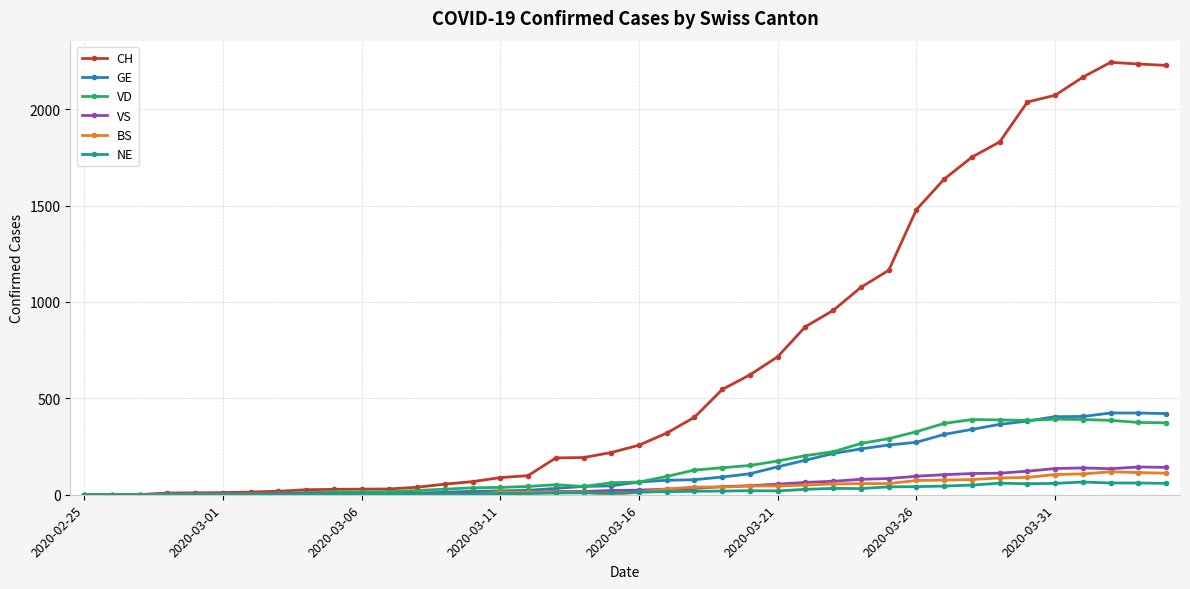

Which series has the largest total across all categories?

CH